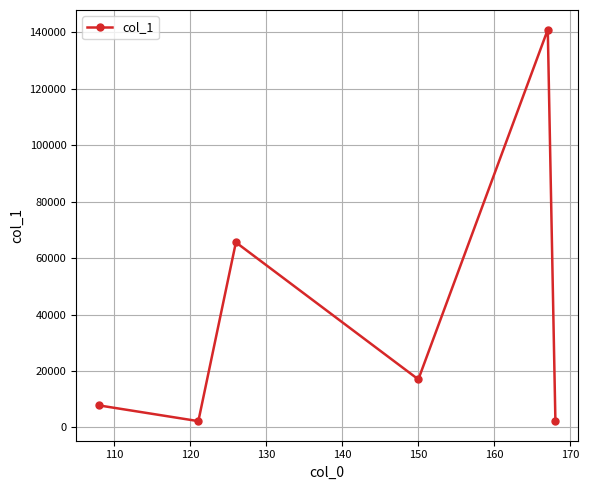

What is the value of the 1st point from the left?

7825.0